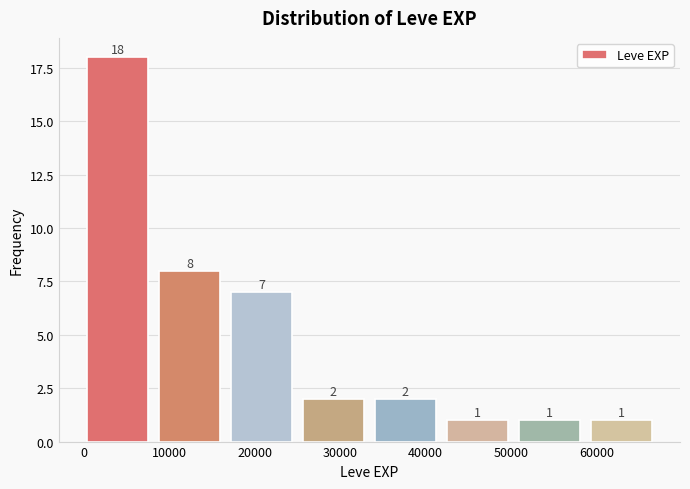

Reading left to right, transcribe this chart: for each bar, give the range it covers on the x-axis and its height. The bar edges are not printed on the chart, so give them approximately, as read against the axis.

0 to 9000: 18
9000 to 17000: 8
17000 to 26000: 7
26000 to 34000: 2
34000 to 42000: 2
42000 to 51000: 1
51000 to 59000: 1
59000 to 68000: 1